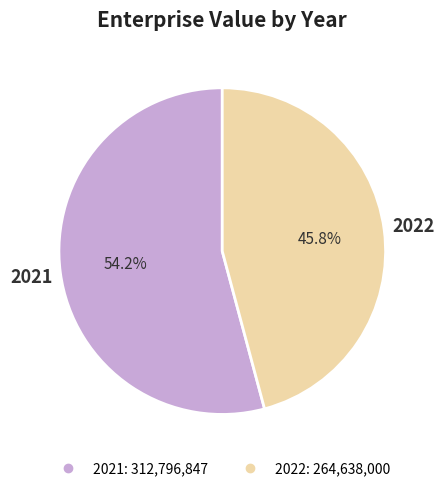

What is the smallest slice in the pie chart?

2022